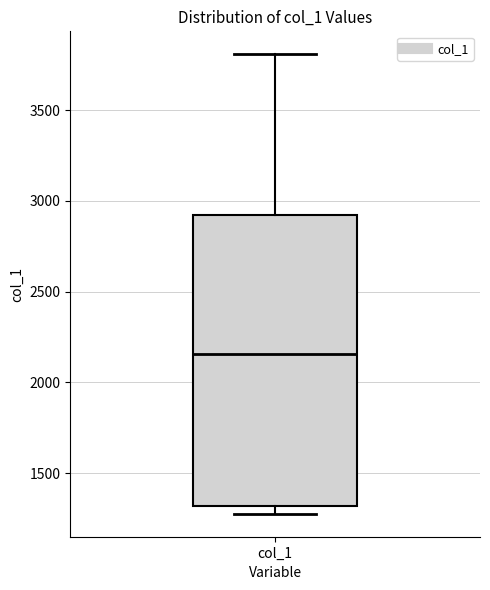

Read this box plot against the y-axis: the position of the median line, the range covered by the box, and the ends of both whiskers. The values are not printed on the chart, so give them approximately, as read against the axis.

median 2150, box 1300 to 2900, whiskers 1300 (just below the box's lower edge) to 3800